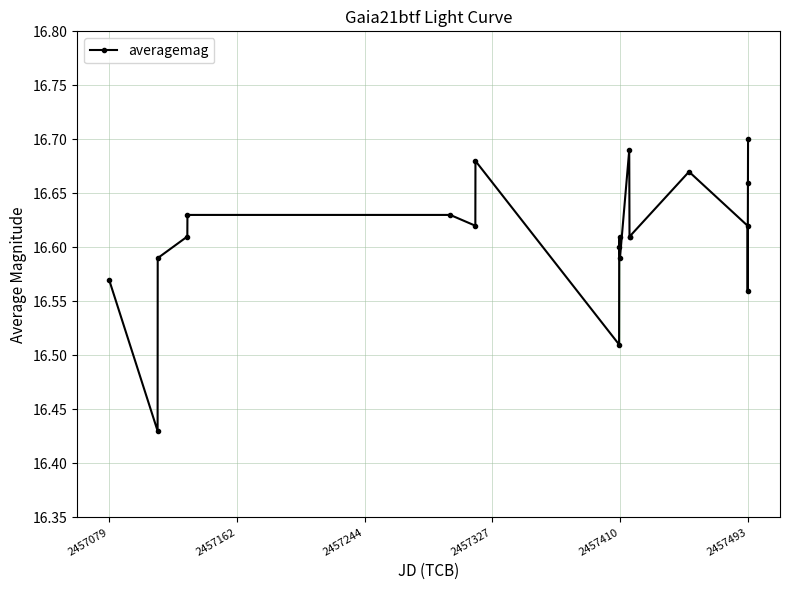

What is the sum of all values?

332.2